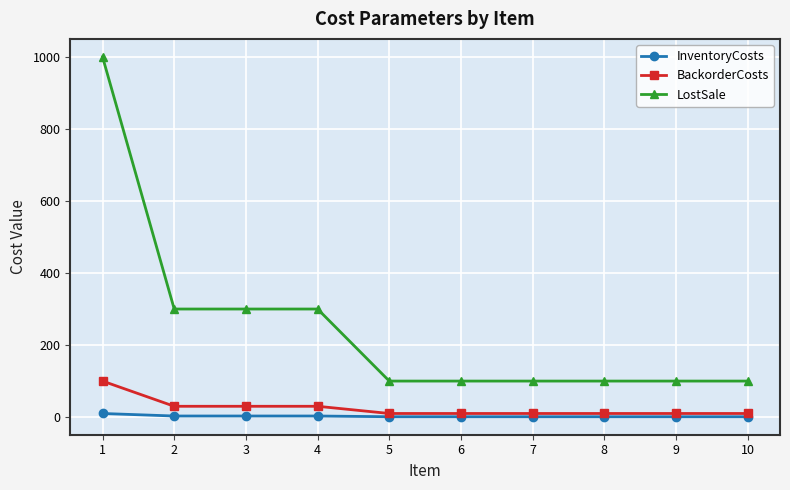

Read the LostSale value at 2, to the nearest 100.

300